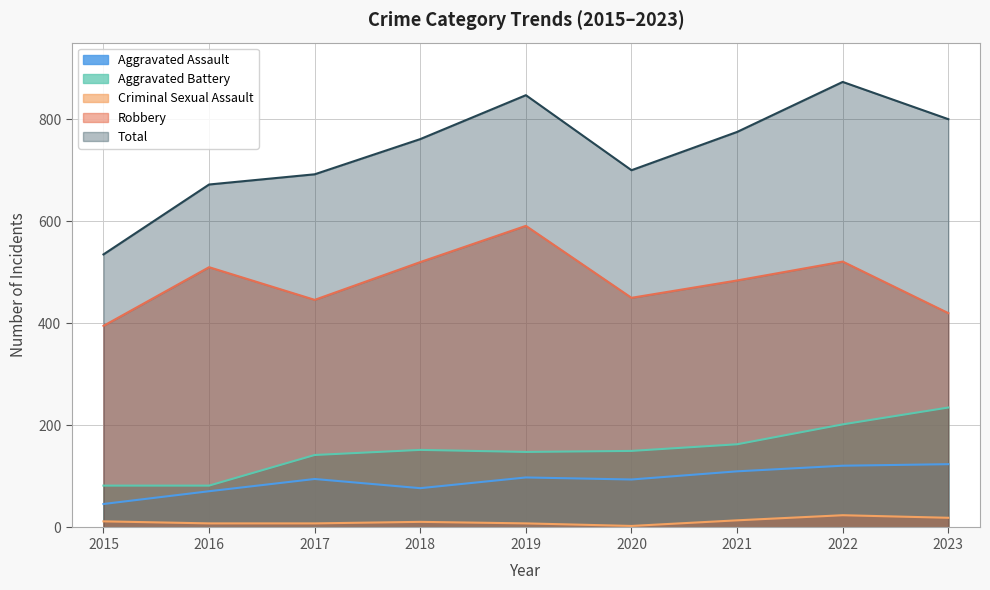

Rank the series by their maximum value, from highest to lowest.

Total, Robbery, Aggravated Battery, Aggravated Assault, Criminal Sexual Assault